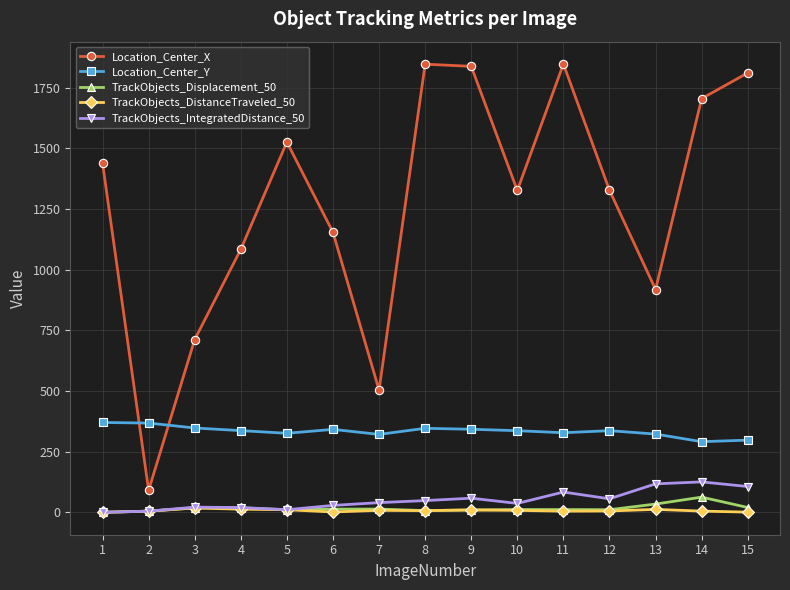

True or false: TrackObjects_DistanceTraveled_50 and Location_Center_X cross at least once.

False